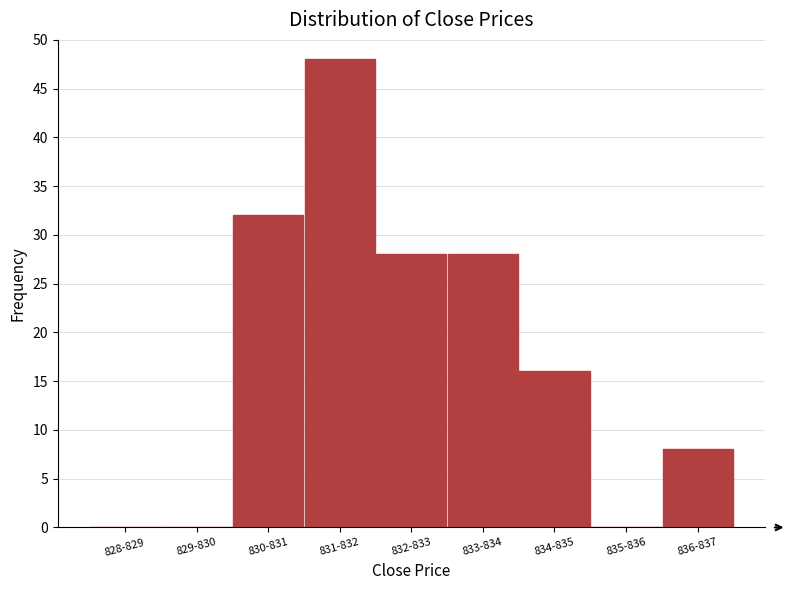

Reading left to right, list all the values displayed in this chart.

828-829=0	829-830=0	830-831=32	831-832=48	832-833=28	833-834=28	834-835=16	835-836=0	836-837=8